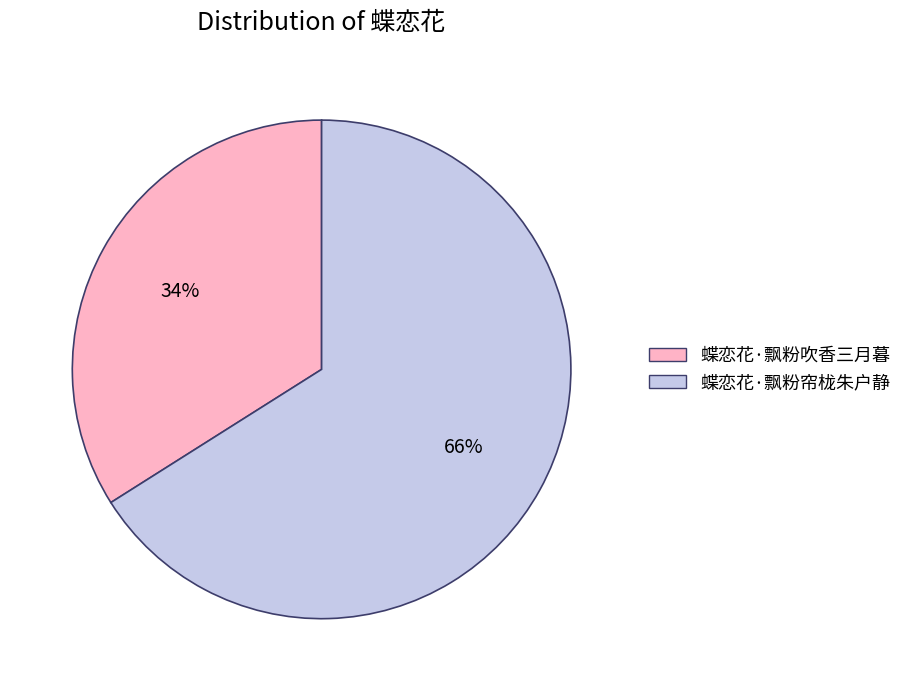

What is the largest slice in the pie chart?

蝶恋花·飘粉帘栊朱户静